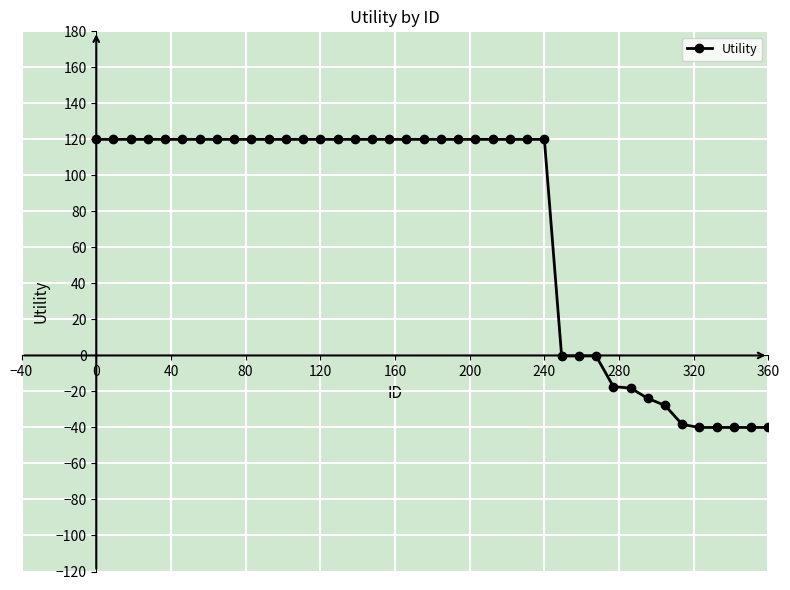

What is the greatest value displayed?

120.0